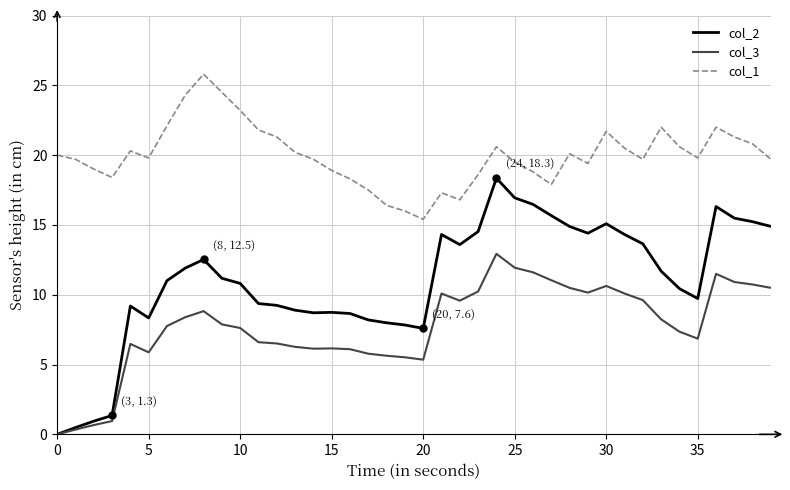

What is the highest value of the col_1 series?

25.8